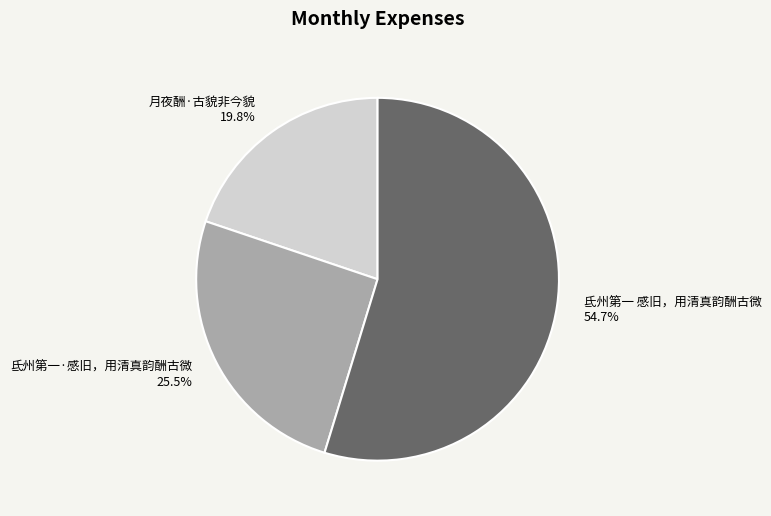

How many slices are in this pie chart?

3